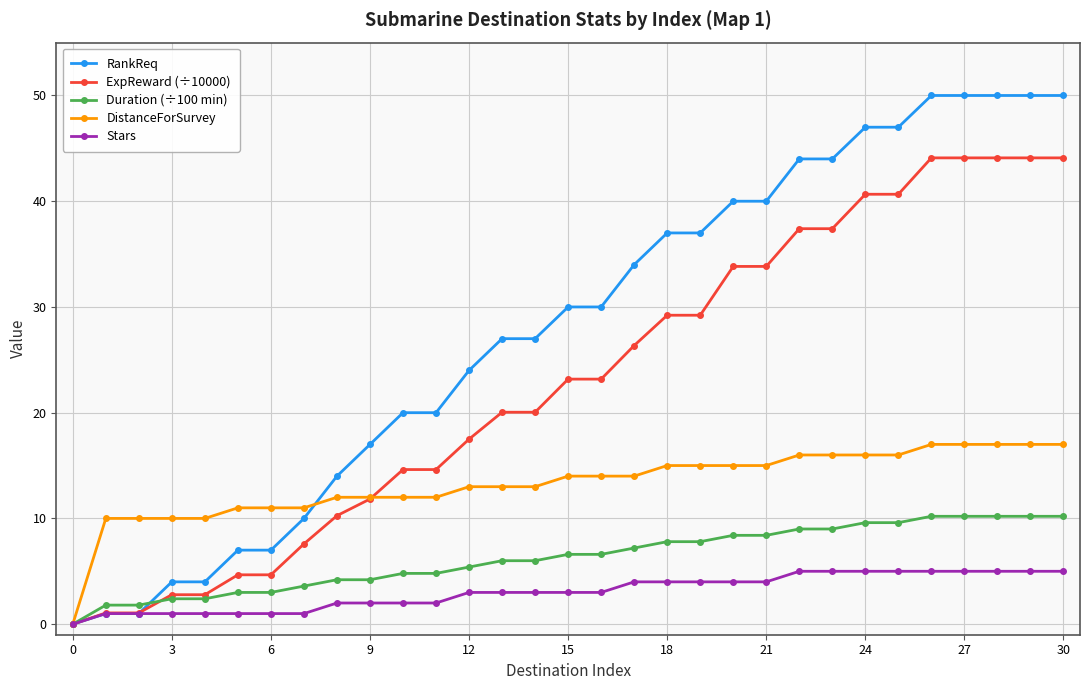

Which series has the largest total across all categories?

RankReq